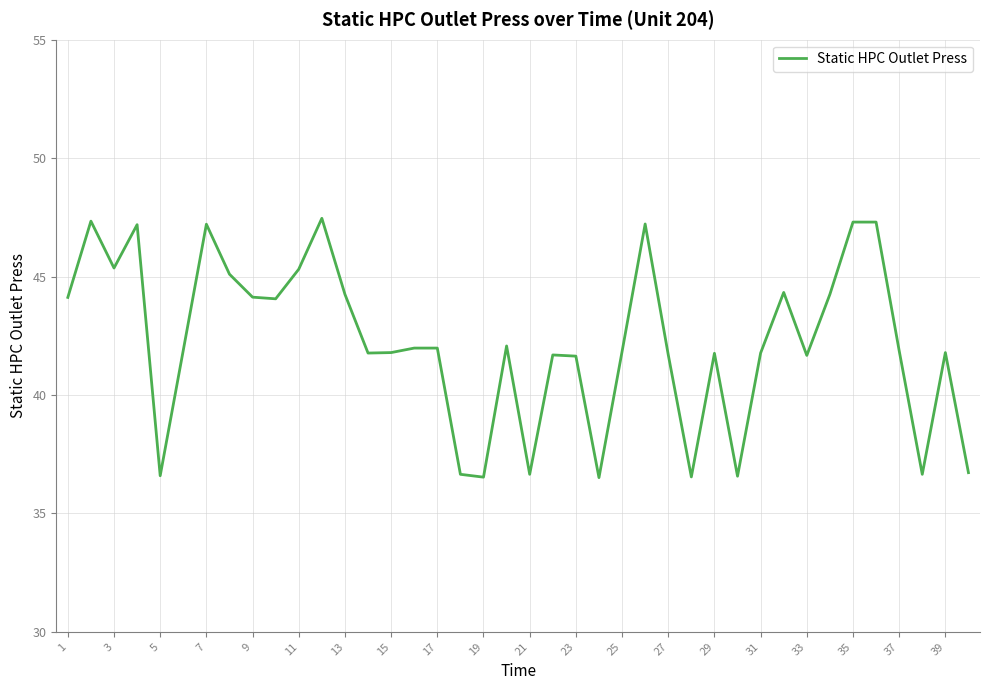

What is the average value?

42.2